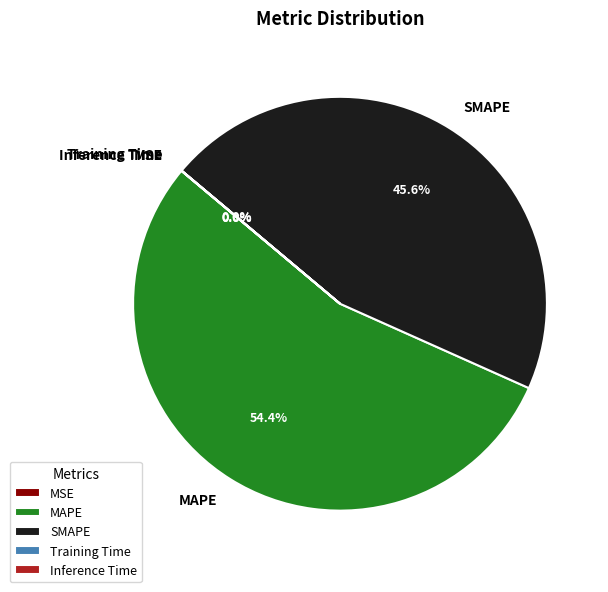

Does MAPE represent more than half of the total?

Yes